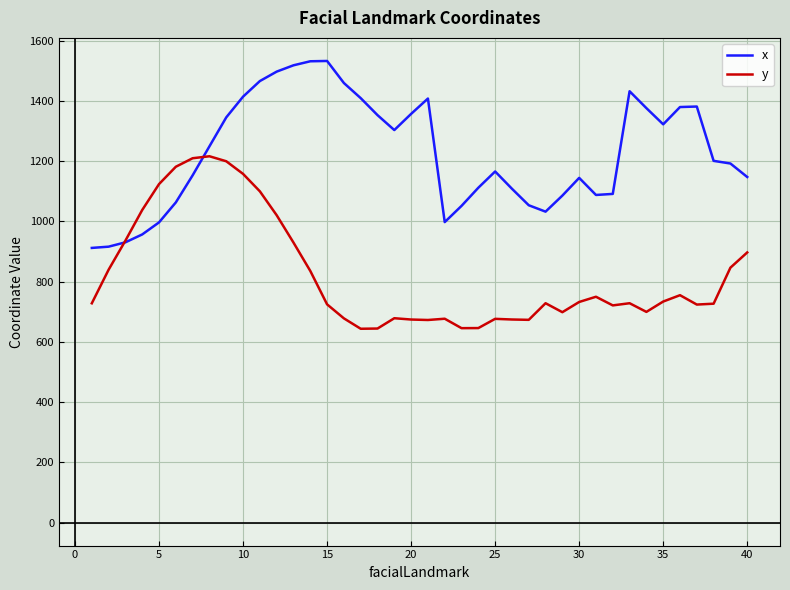

Rank the series by their average value, from highest to lowest.

x, y